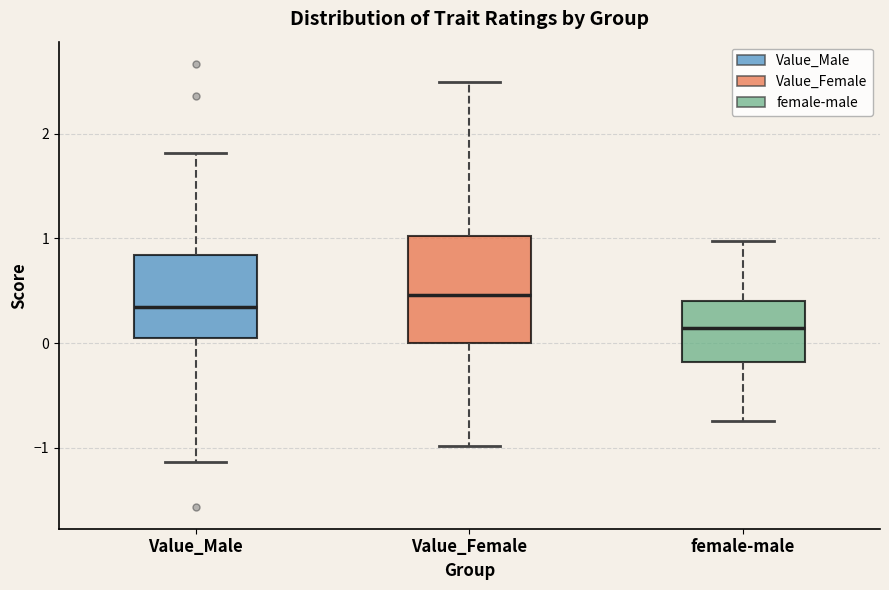

Reading left to right, transcribe this box plot: for each box, give where its median line is, the range the box spans, and where its two whiskers end, as read against the y-axis. The values are not printed on the chart, so give them approximately, as read against the axis.

Value_Male: median 0.3, box 0.0 to 0.8, whiskers -1.1 to 1.8
Value_Female: median 0.5, box 0.0 to 1.0, whiskers -1.0 to 2.5
female-male: median 0.1, box -0.2 to 0.4, whiskers -0.7 to 1.0